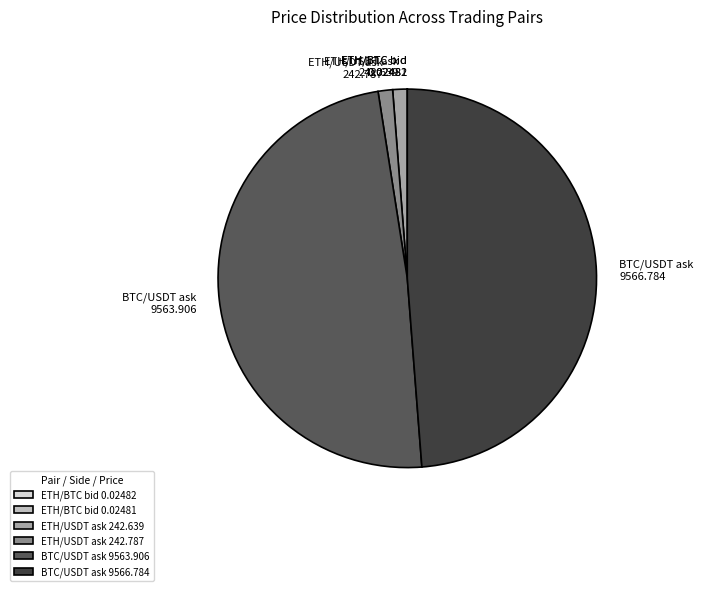

Approximately how many times larger is the value at BTC/USDT ask 9563.906 compared to ETH/USDT ask 242.787?

39.4